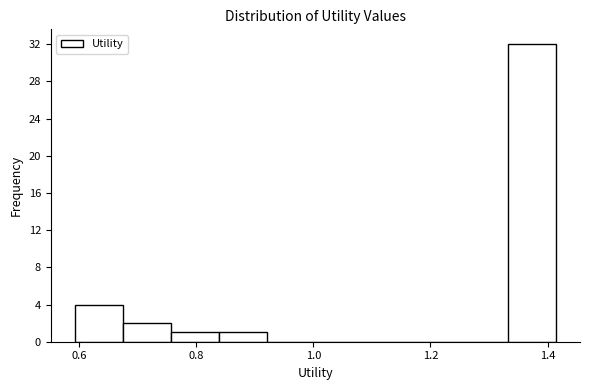

How tall is the bar that spans 0.84 to 0.92 on the x-axis? Neither the bar edges nor the heights are printed on the chart, so give them approximately, as read against the axes.

1